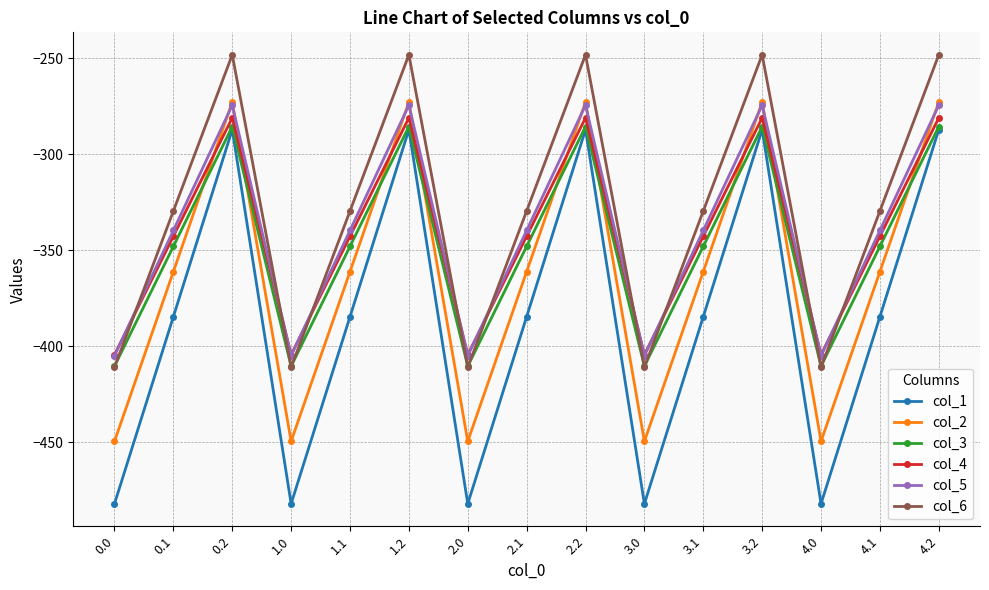

True or false: col_2 has more than 0 interior local peaks.

True